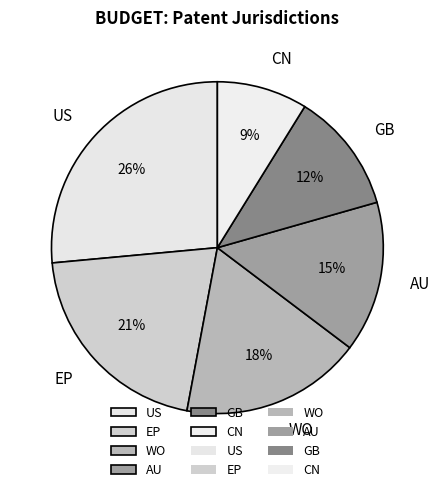

Is the sum of GB and AU greater than half?

No